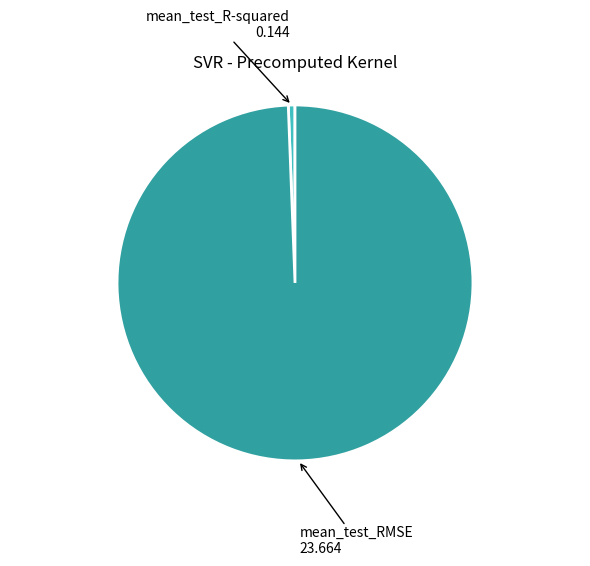

True or false: mean_test_RMSE accounts for 99% of the total.

True